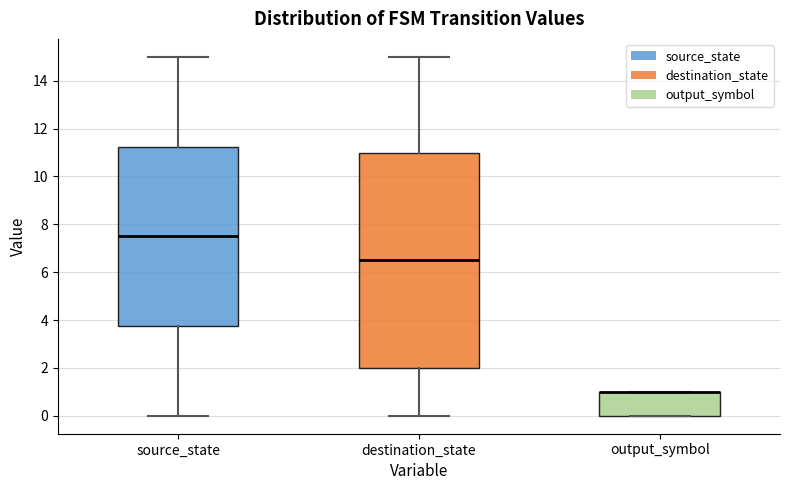

Reading left to right, transcribe this box plot: for each box, give where its median line is, the range the box spans, and where its two whiskers end, as read against the y-axis. The values are not printed on the chart, so give them approximately, as read against the axis.

source_state: median 7.6, box 3.8 to 11.2, whiskers 0.0 to 15.0
destination_state: median 6.6, box 2.0 to 11.0, whiskers 0.0 to 15.0
output_symbol: median 1.0 (drawn on the box's upper edge), box 0.0 to 1.0, whiskers 0.0 to 1.0